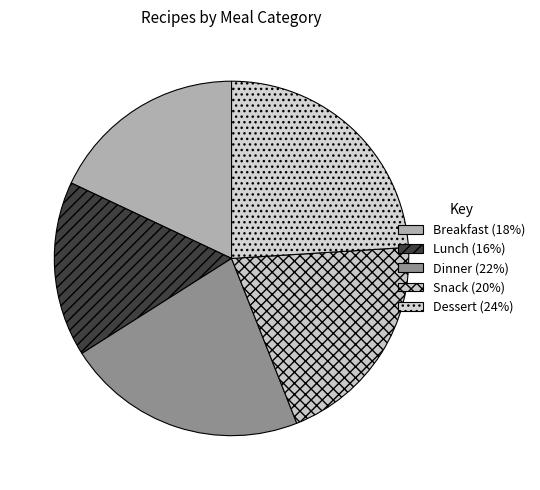

How many segments does this pie chart have?

5